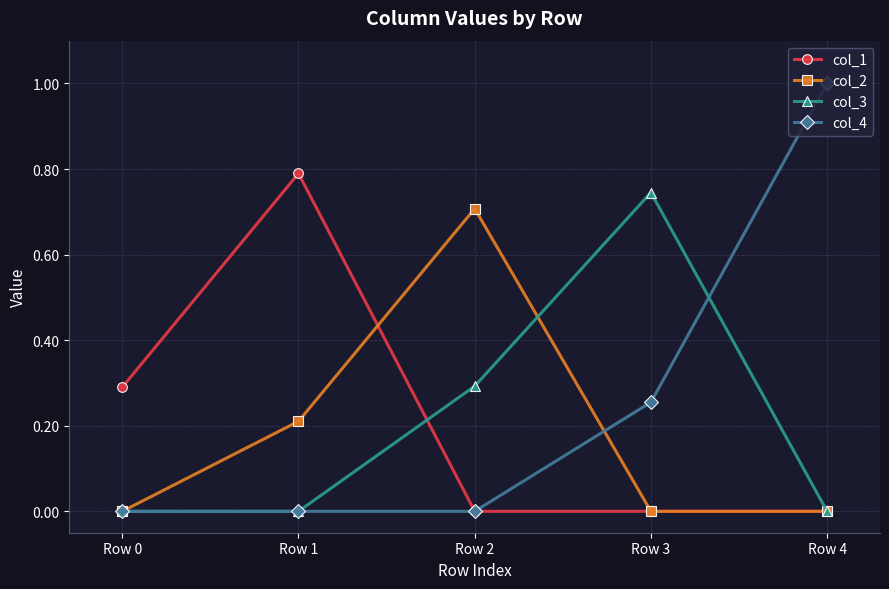

List the series in order of their peak value, lowest first.

col_2, col_3, col_1, col_4